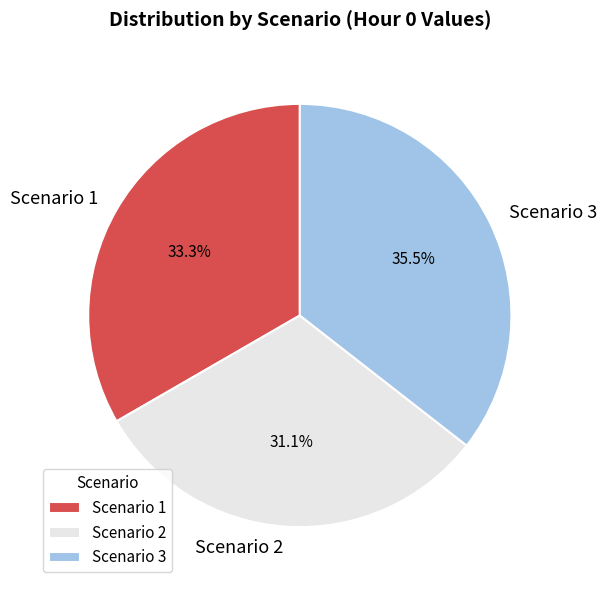

Is there any slice that represents more than half of the pie?

No